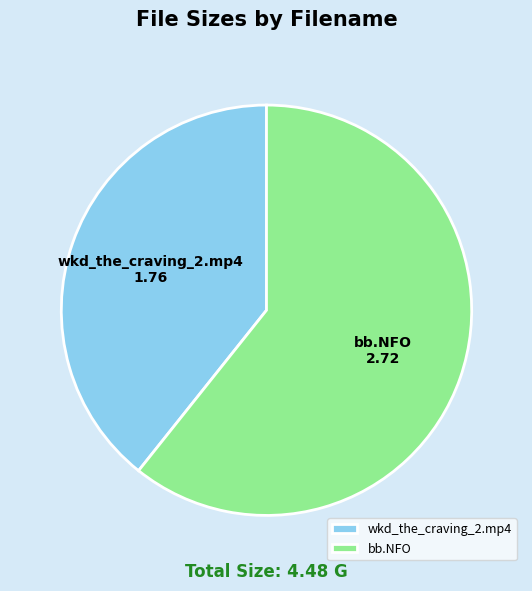

The bb.NFO slice represents 61% of the pie. True or false?

True